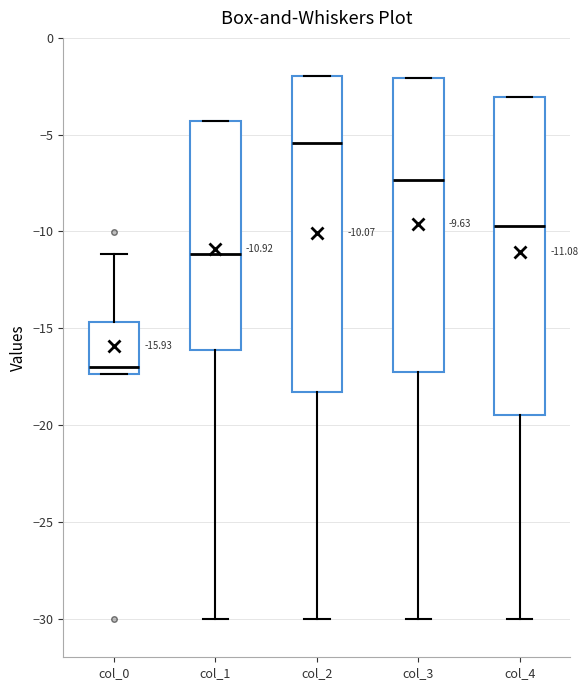

Which box's median line is the lowest?

col_0